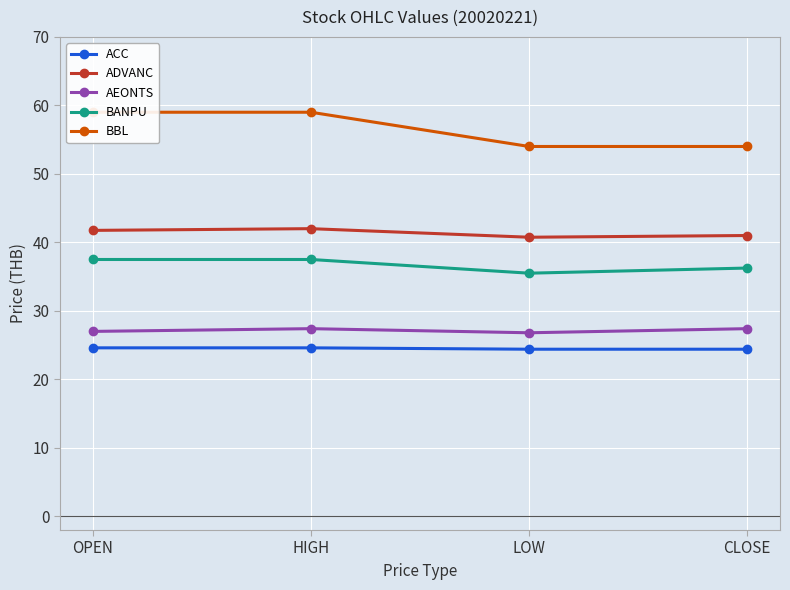

How many ACC values are between 24 and 25?

4